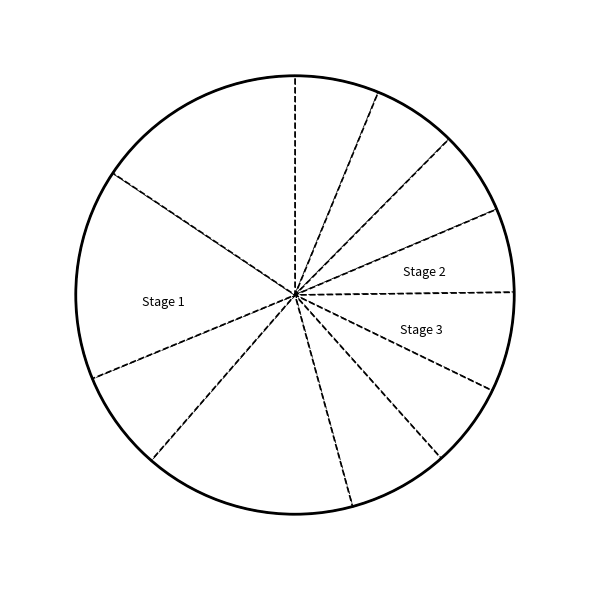

How many slices are in this pie chart?

11